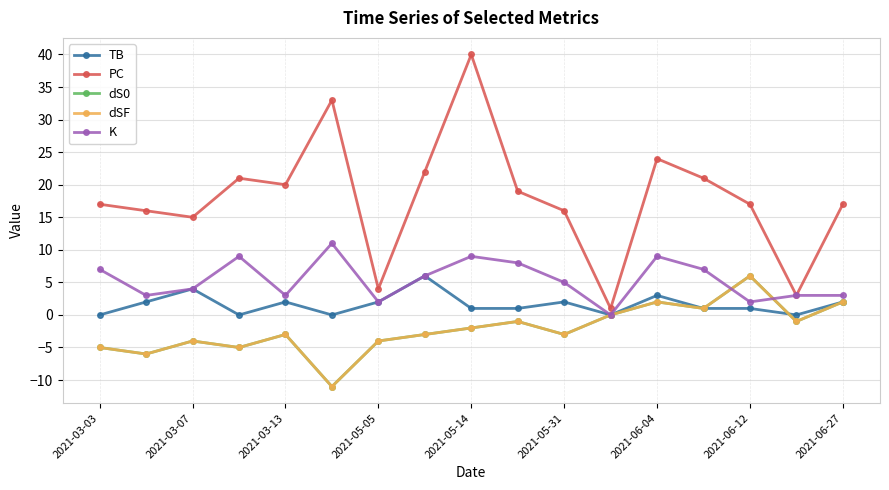

Rank the series by their maximum value, from highest to lowest.

PC, K, TB, dS0, dSF